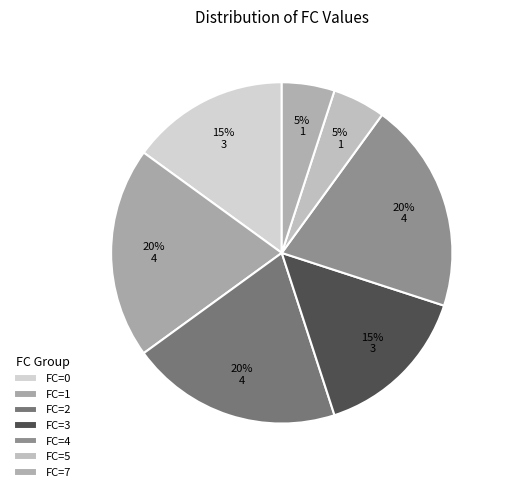

How many slices are in this pie chart?

7